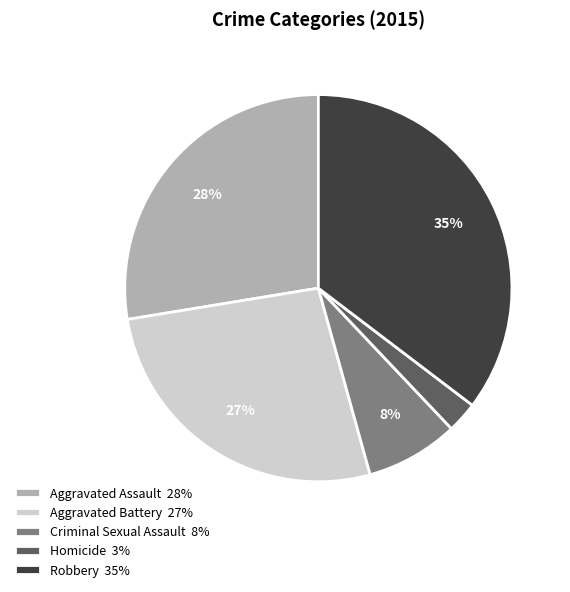

The Robbery slice represents 35% of the pie. True or false?

True